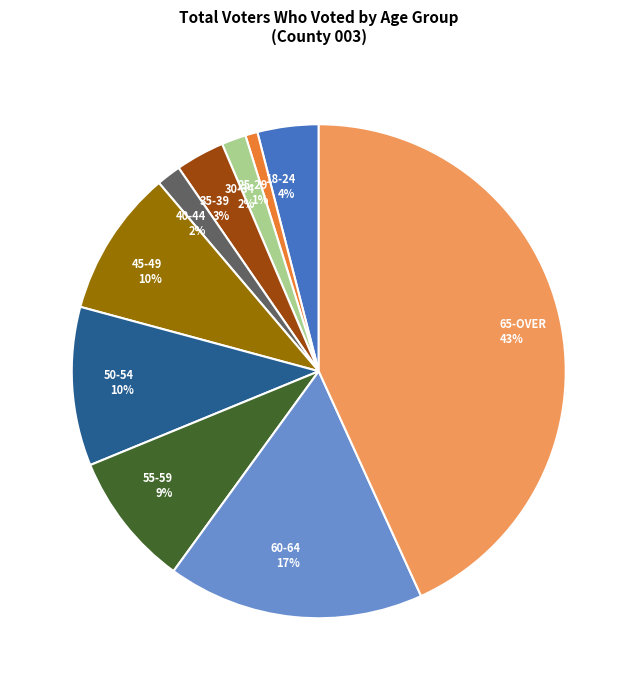

Does 35-39 represent more than half of the total?

No